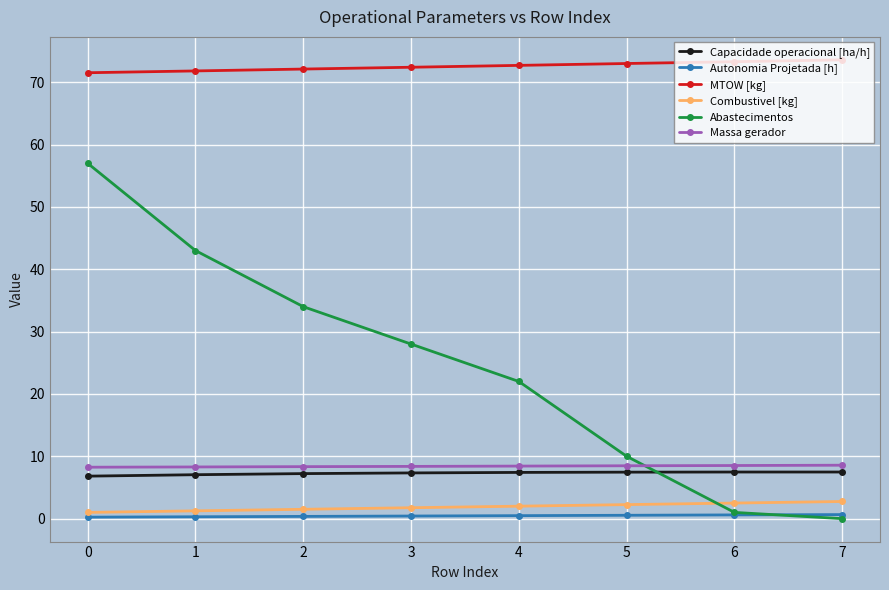

Is the value of Combustivel [kg] at 6 greater than the value of Autonomia Projetada [h] at 0?

Yes